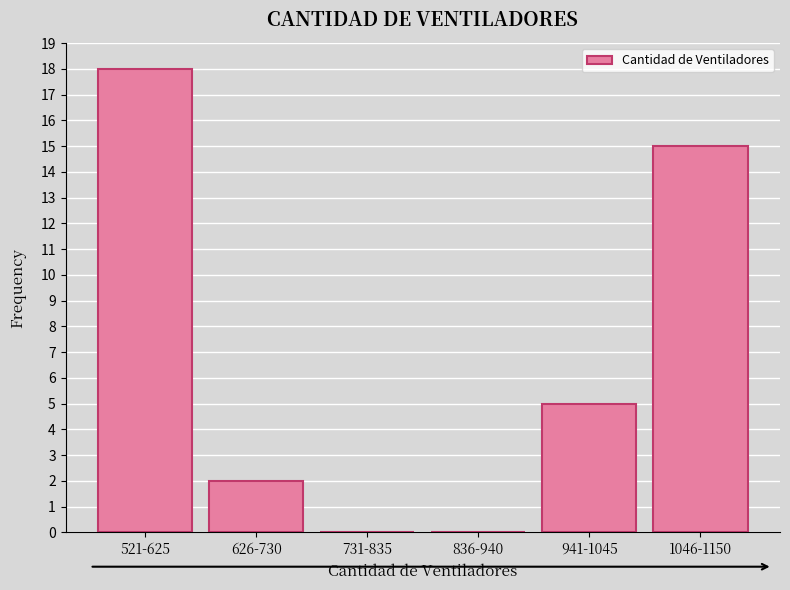

Reading left to right, transcribe all the data shown in this chart.

521-625=18	626-730=2	731-835=0	836-940=0	941-1045=5	1046-1150=15